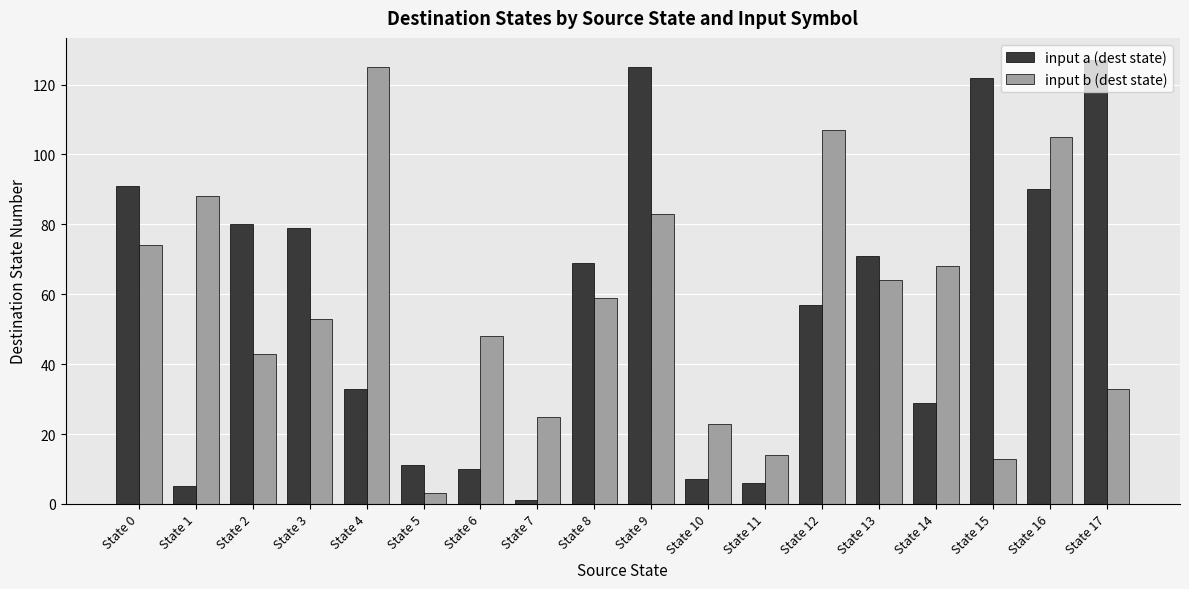

What is the total value across all series at State 17?

160